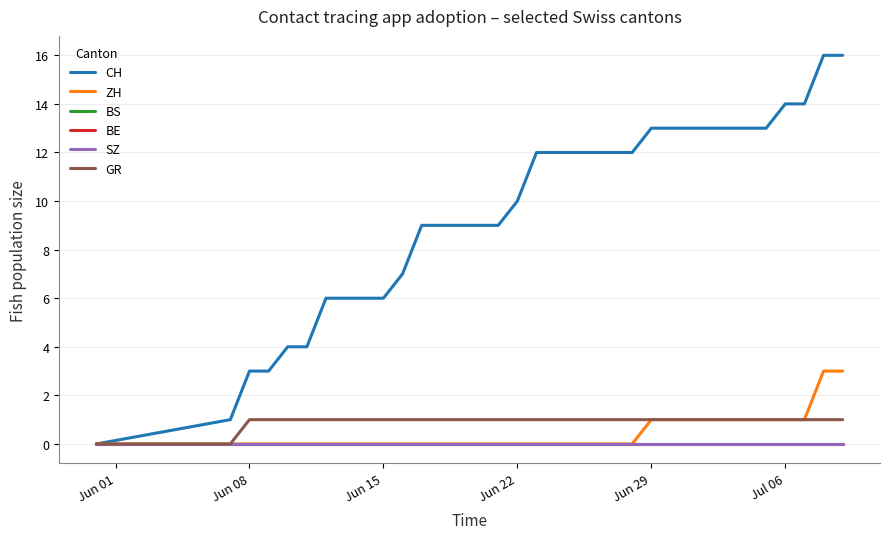

Does the chart have visible grid lines?

Yes